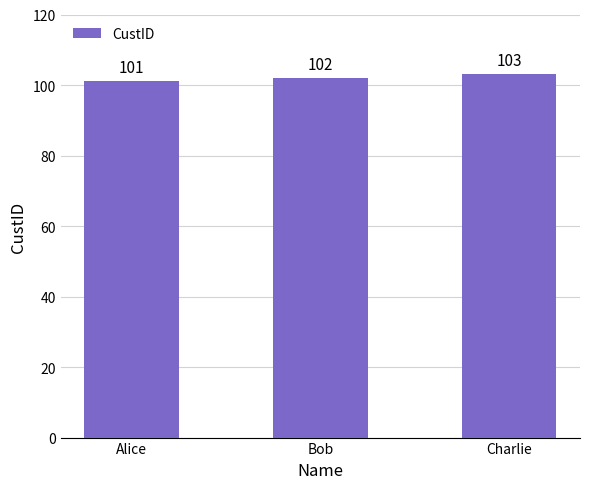

Between Bob and Alice, which is larger?

Bob